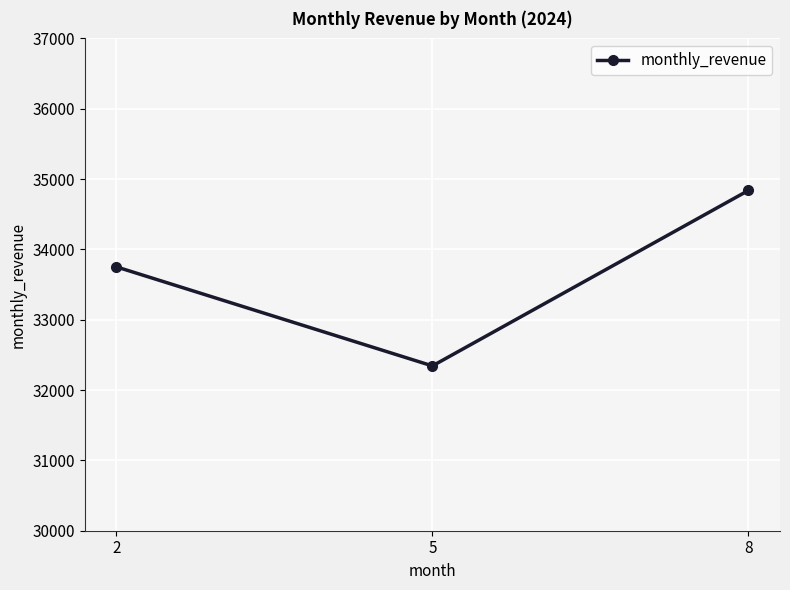

The chart shows a value of 33751.7 at 2. True or false?

True